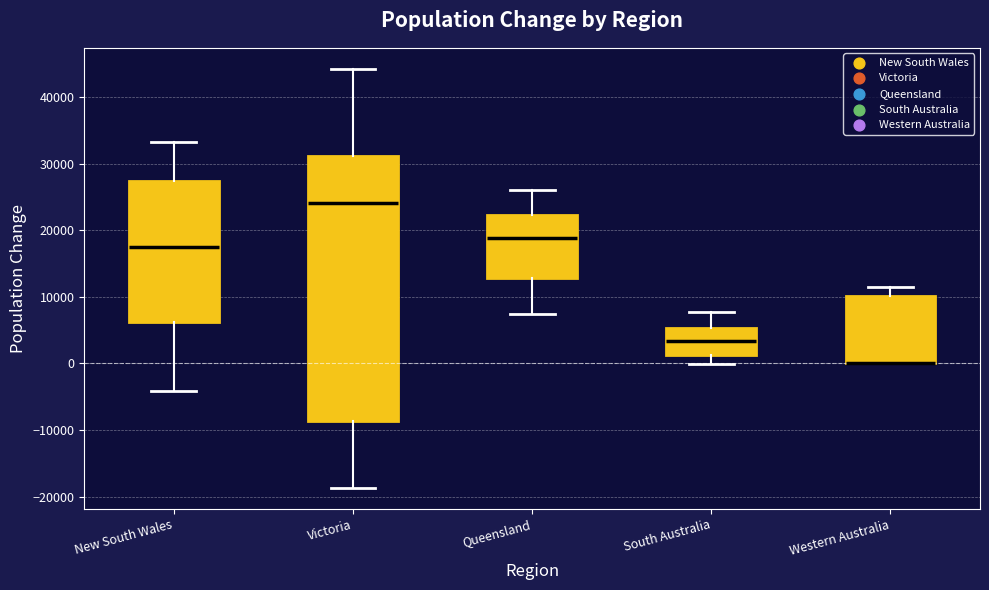

Which box is the tallest, from its lower edge to its upper edge?

Victoria